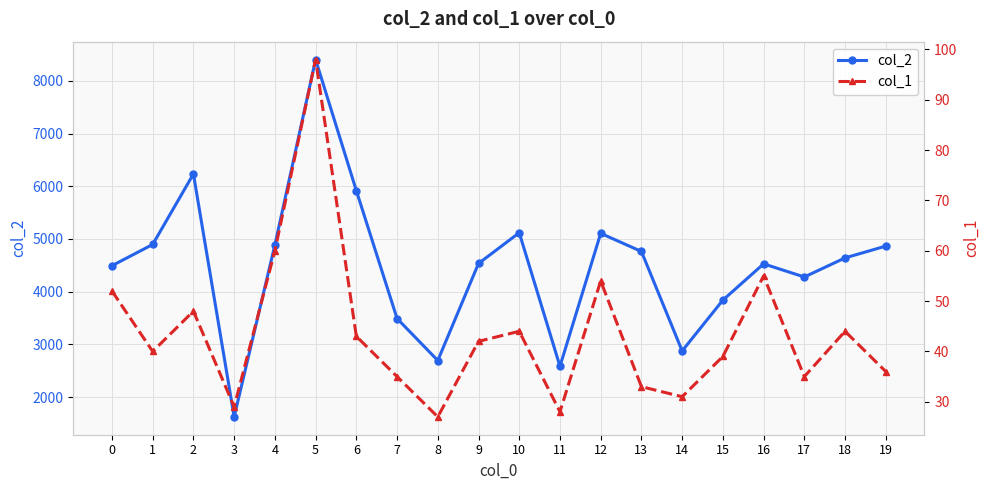

Reading left to right, what are all the values shown in this chart?

col_2: 4492	4895	6233	1624	4885	8404	5916	3490	2693	4534	5118	2583	5106	4762	2875	3839	4527	4278	4640	4864
col_1: 52	40	48	29	60	98	43	35	27	42	44	28	54	33	31	39	55	35	44	36